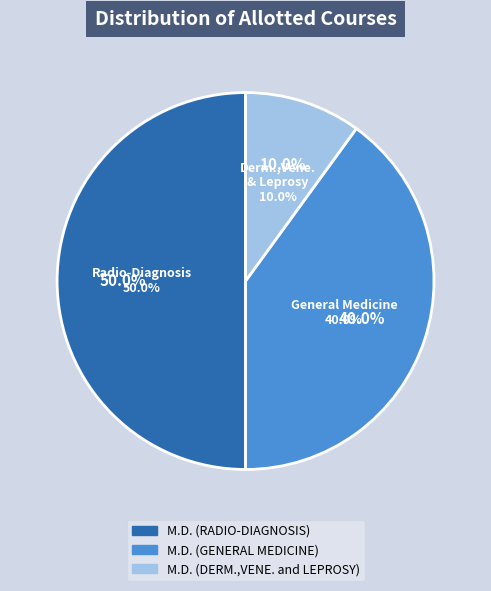

How many slices are in this pie chart?

3